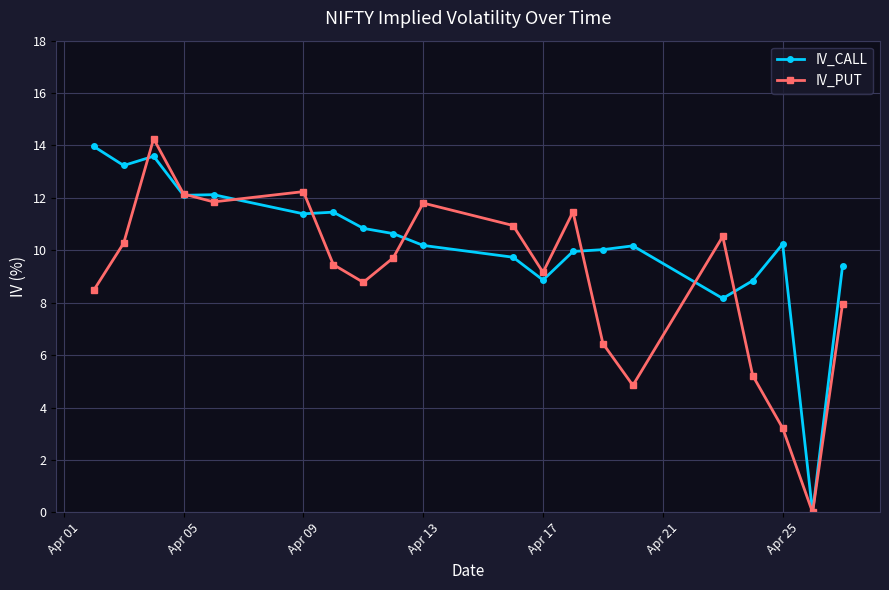

Is this an area chart (filled region under the line)?

No